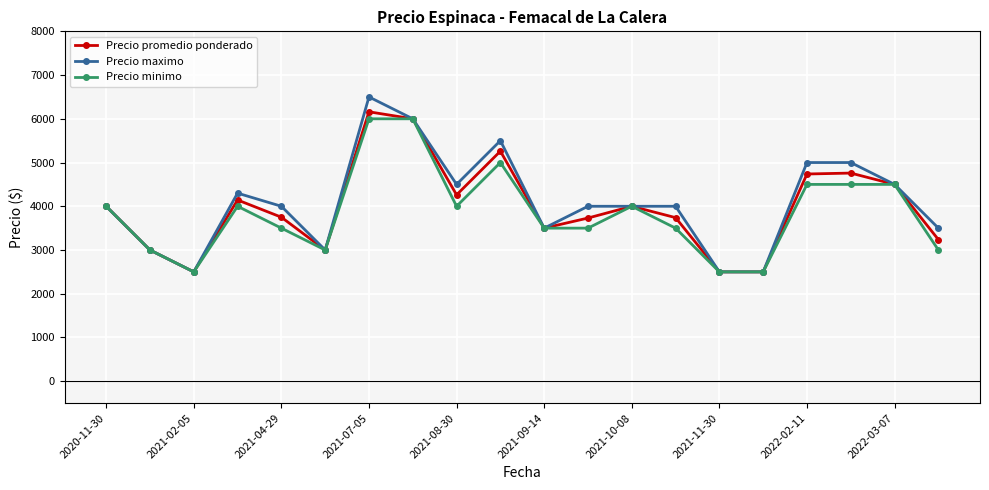

Count the Precio maximo values in the range 3500 to 5000.

12